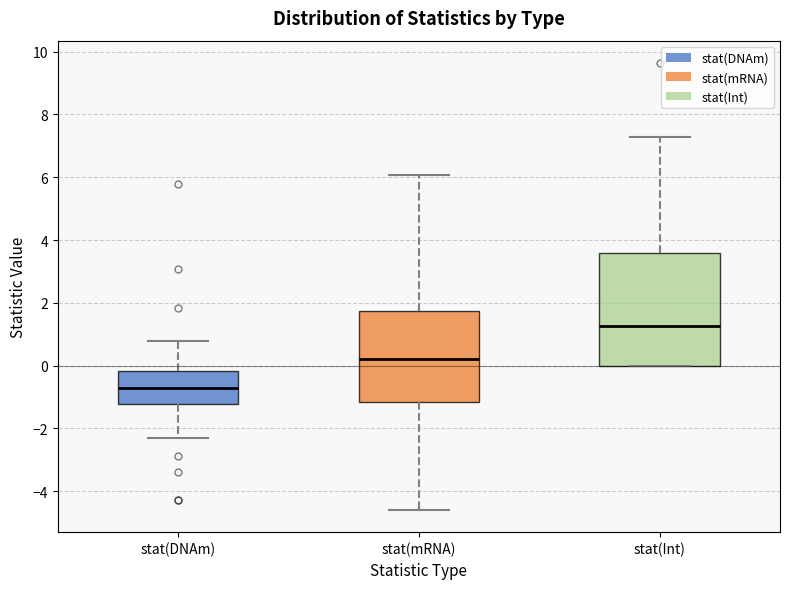

Where does the median line of the box for stat(DNAm) sit on the y-axis? The values are not printed on the chart, so give them approximately, as read against the axis.

-0.8